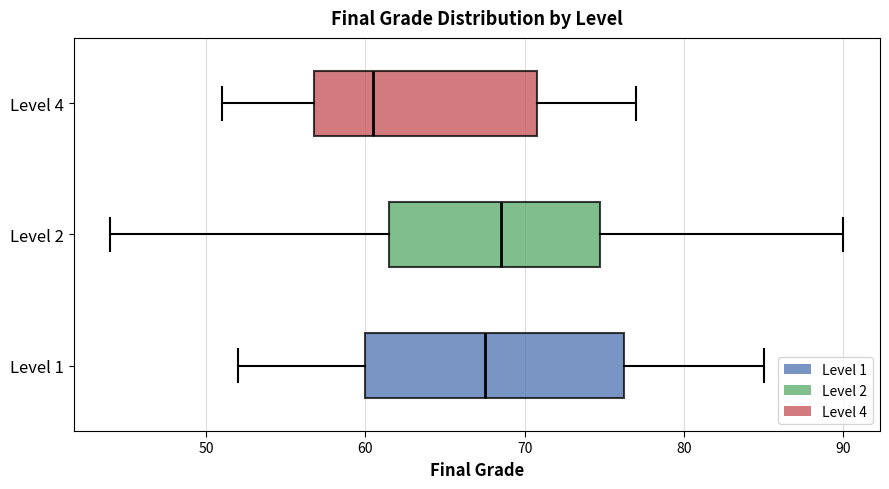

Which box is the widest, from its left edge to its right edge?

Level 1